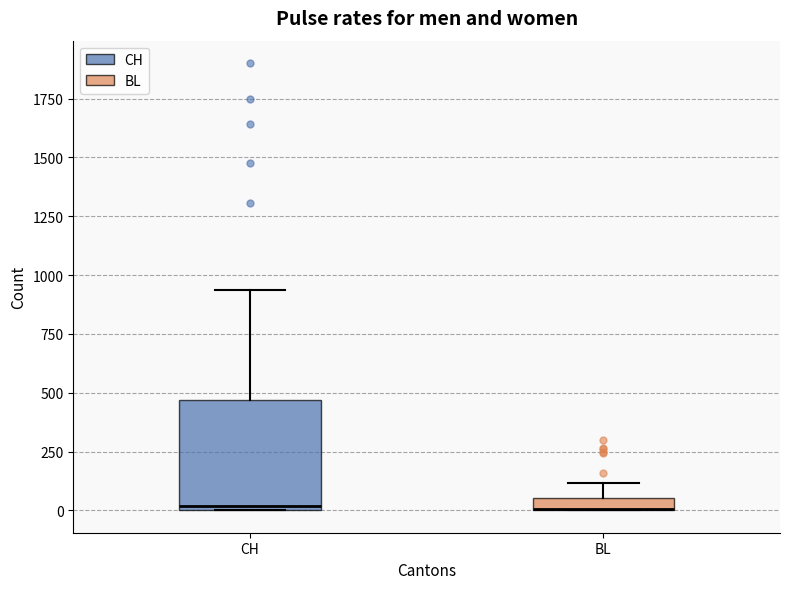

Which box is the tallest, from its lower edge to its upper edge?

CH